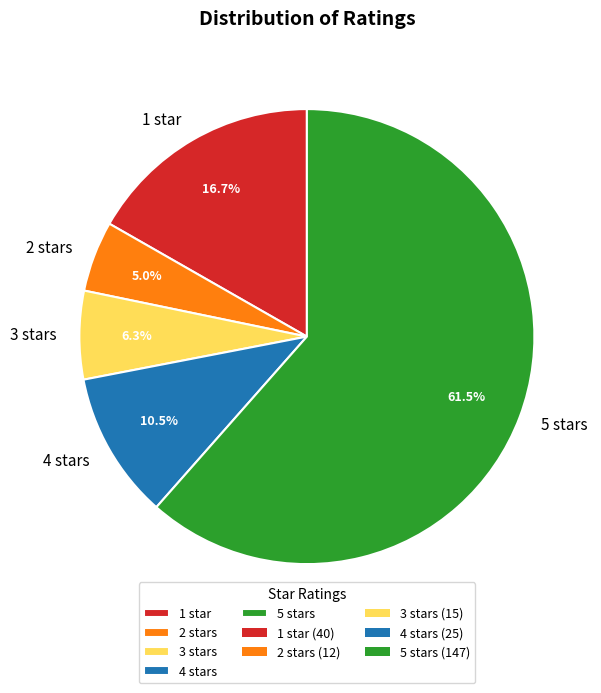

Which slice is the smallest?

2 stars